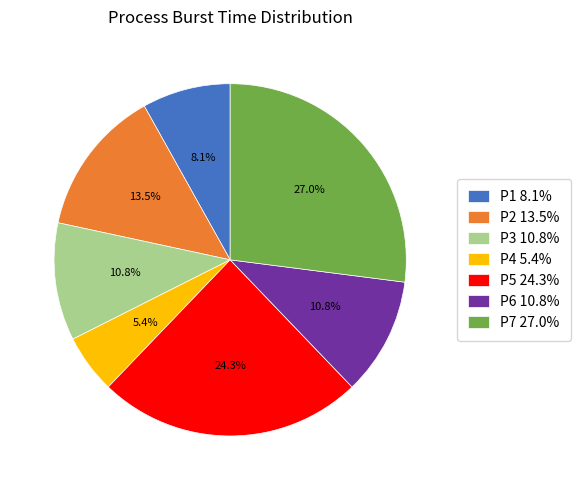

What percentage is the P1 slice, to the nearest percent?

8%